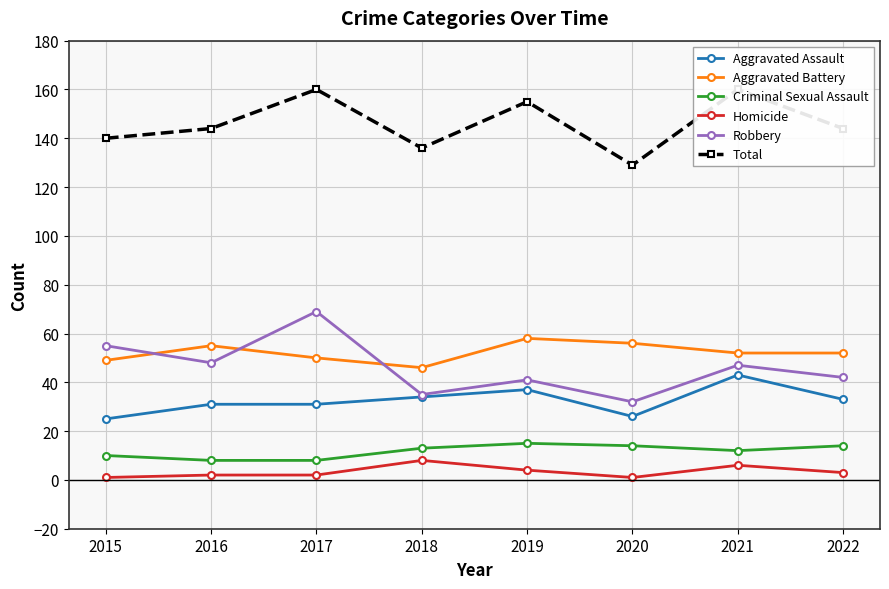

Which series has the largest total across all categories?

Total